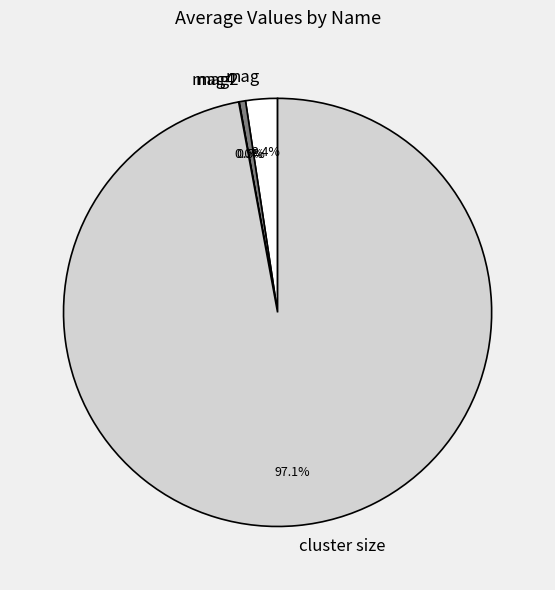

Which slice represents more than half of the pie?

cluster size